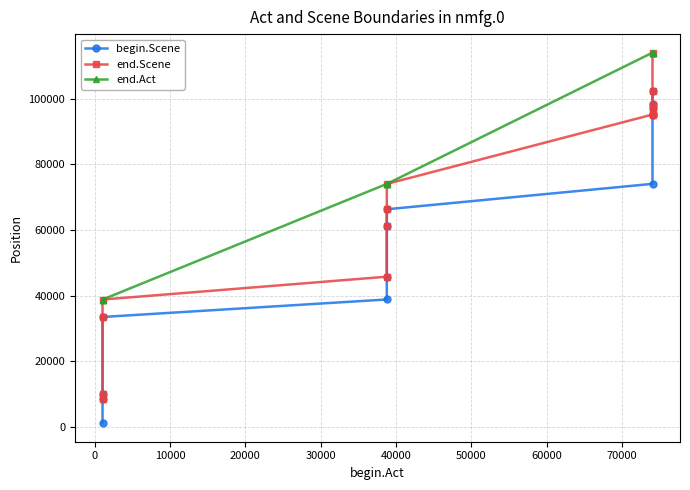

True or false: end.Act has more than 2 interior local peaks.

False